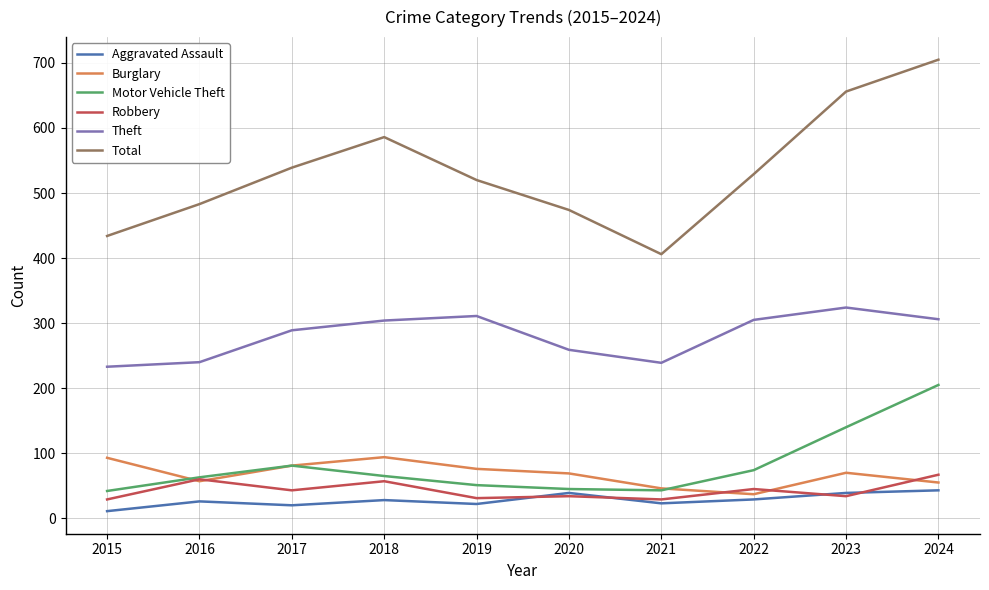

In Burglary, how many points are higher than both neighbors (excluding endpoints)?

2